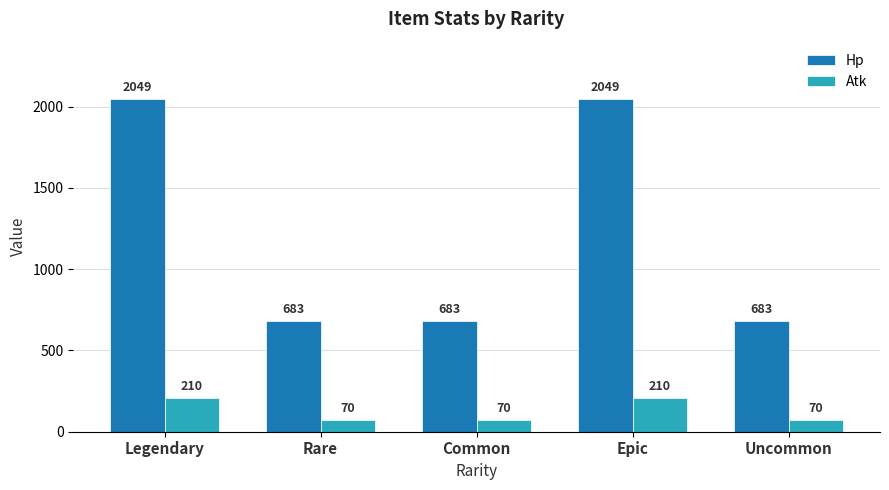

What are all the series names shown in the legend?

Hp, Atk